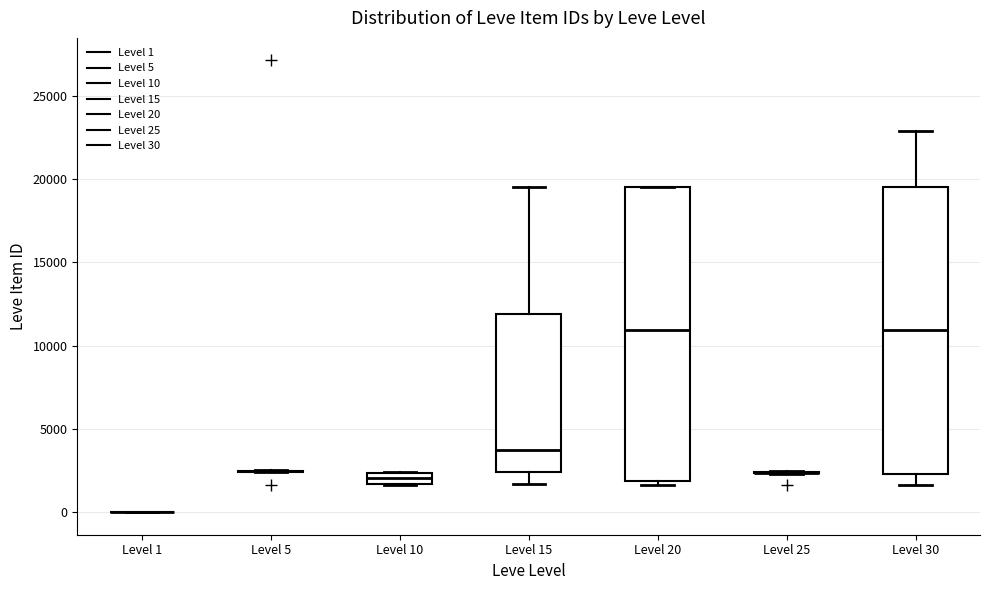

Where is the lower edge of the box for Level 15 on the y-axis? The values are not printed on the chart, so give them approximately, as read against the axis.

2500